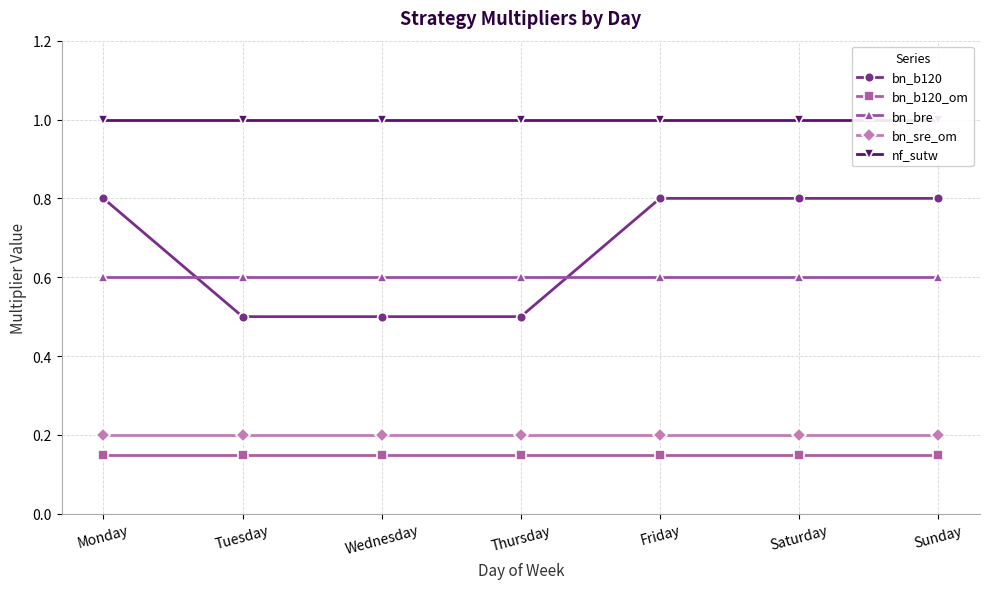

What is the maximum value for bn_bre?

0.6